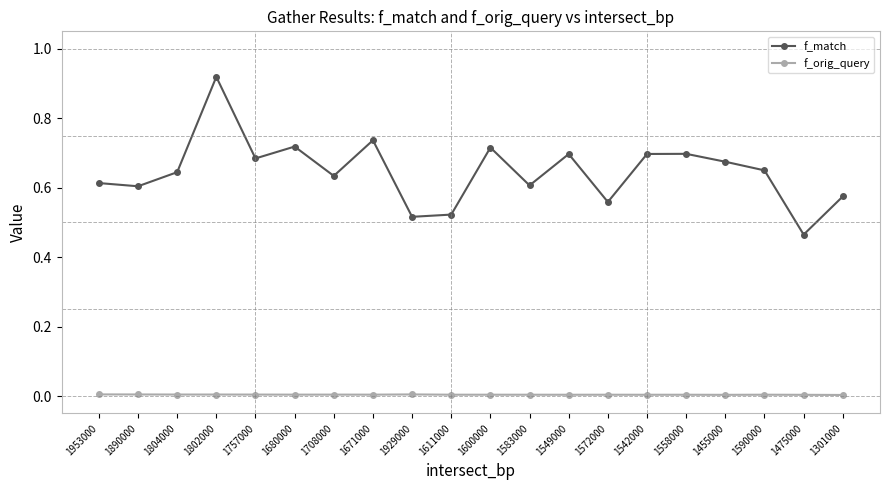

How many lines are shown in the chart?

2